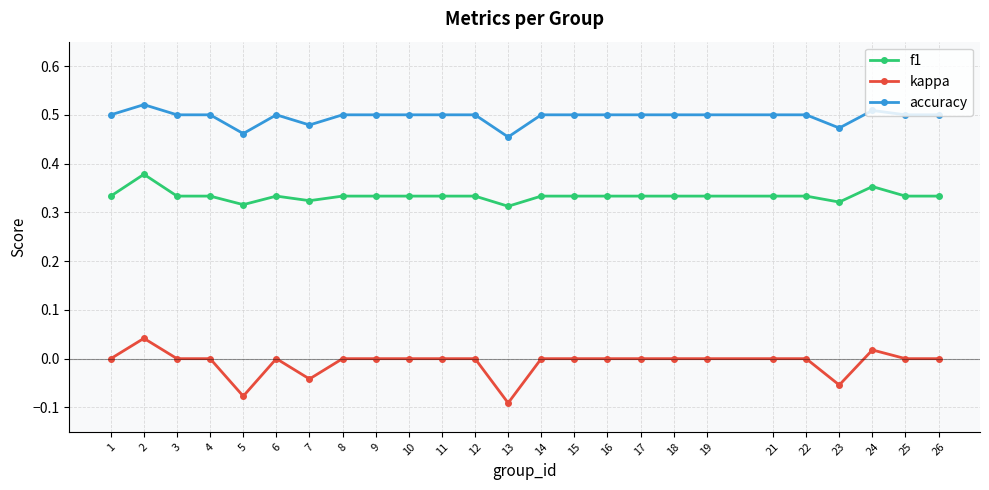

Which series has the widest spread of values?

kappa